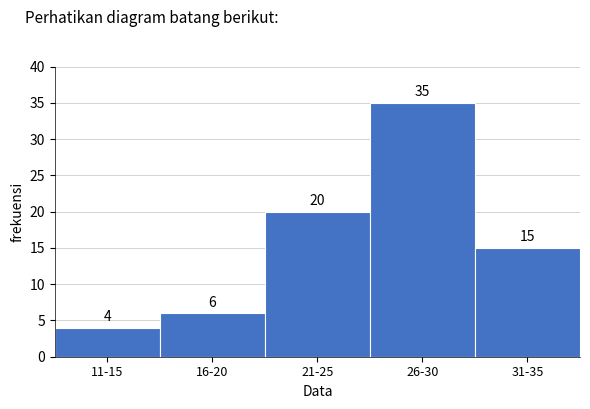

Reading left to right, extract all data points from this chart.

4	6	20	35	15